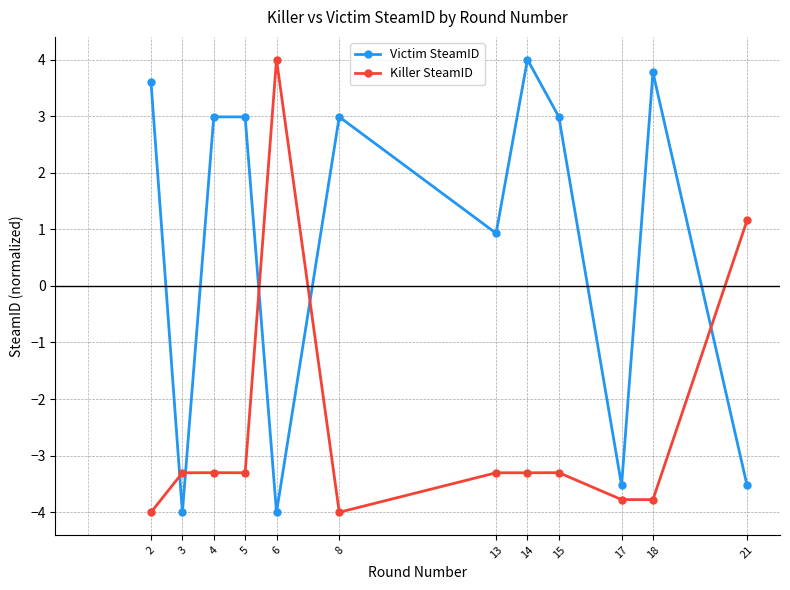

At 3, list the series in order from smallest to largest.

Victim SteamID, Killer SteamID